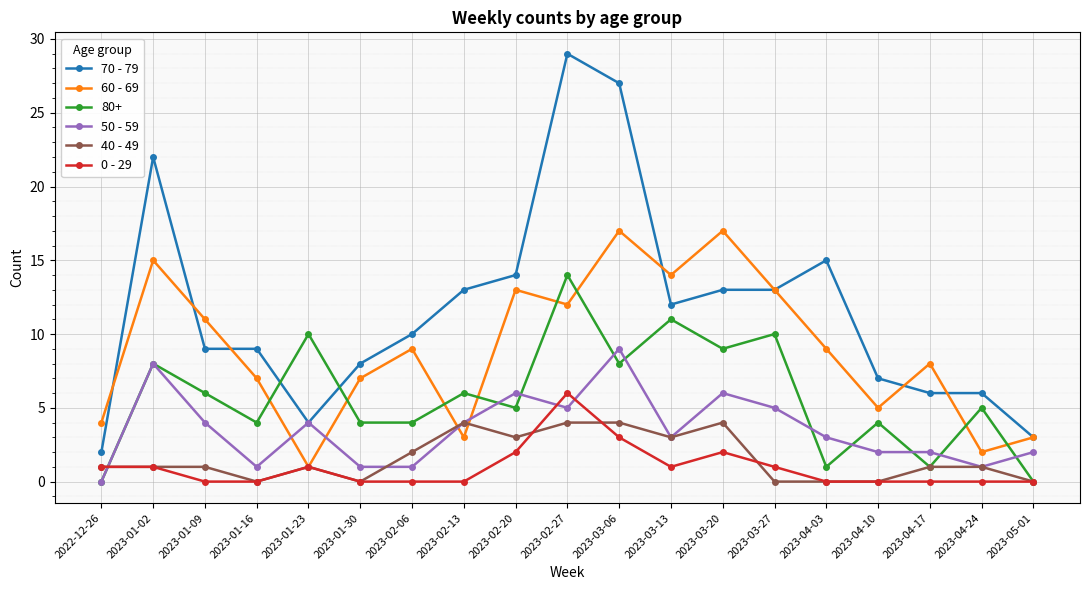

Read the 40 - 49 value at 2023-01-23.

1